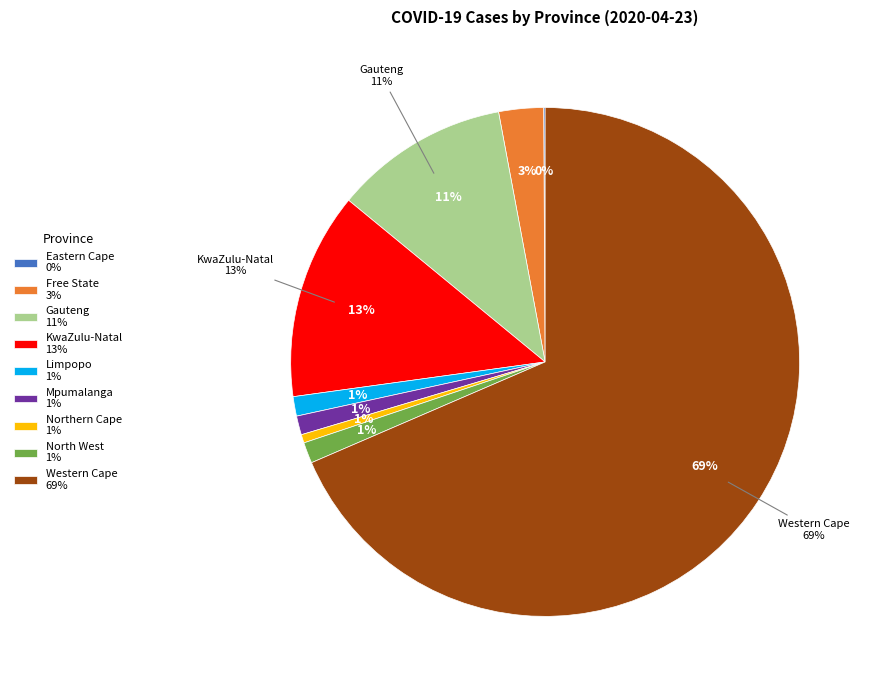

Rank the categories by value from highest to lowest.

ZA.WC, ZA.NL, ZA.GT, ZA.FS, ZA.NW, ZA.NP, ZA.MP, ZA.NC, ZA.EC